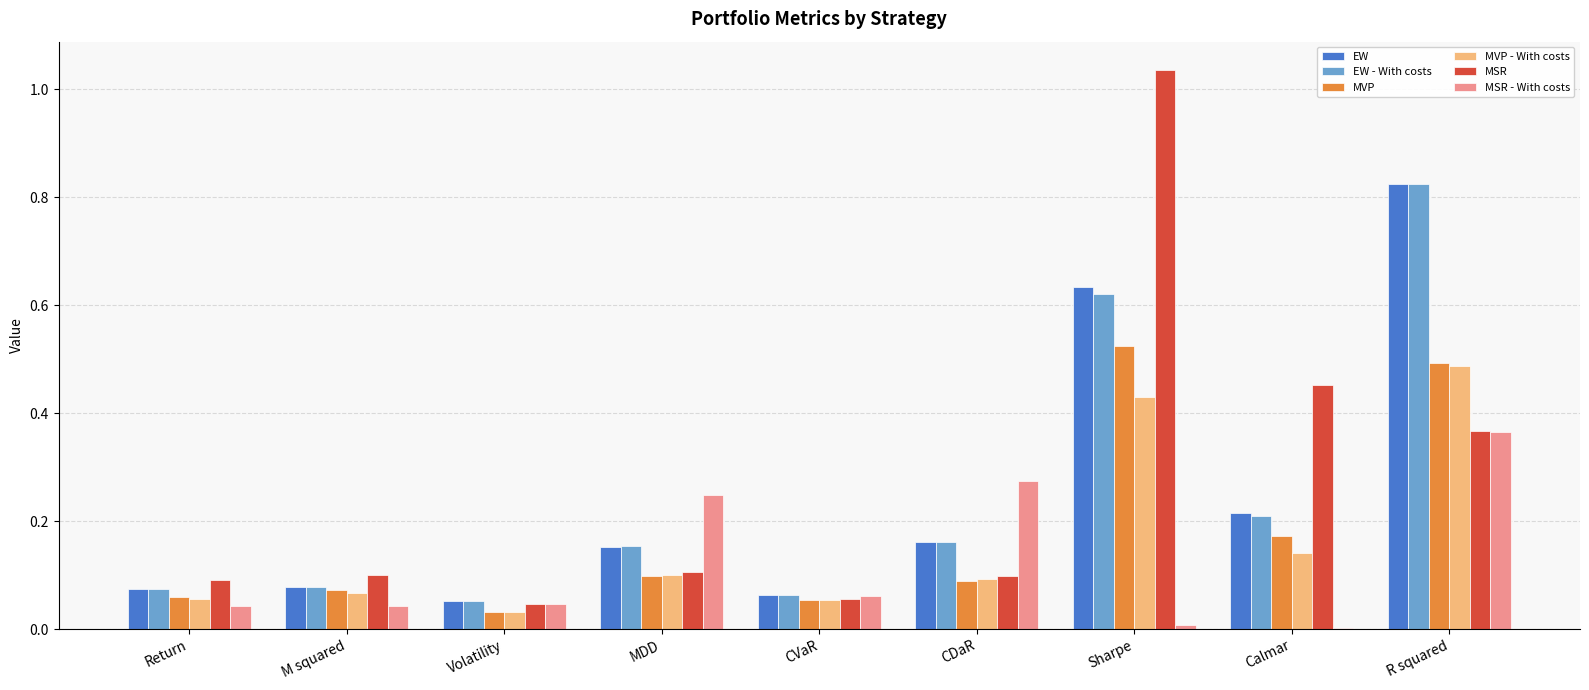

Between Volatility and MDD, which series saw the biggest shift?

MSR - With costs